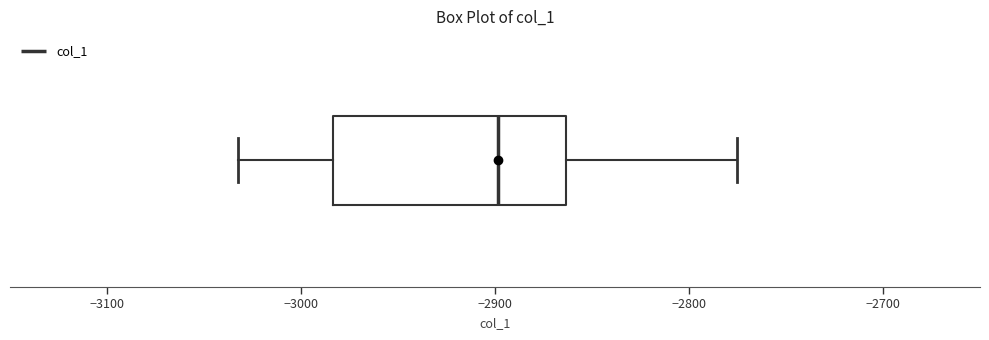

Transcribe this box plot: give where the median line is, the range the box spans, and where the two whiskers end, as read against the x-axis. The values are not printed on the chart, so give them approximately, as read against the axis.

median -2900, box -2980 to -2860, whiskers -3030 to -2780